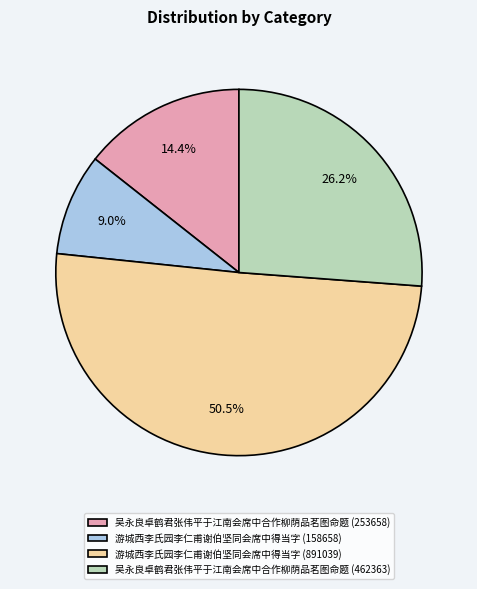

What is the ratio of the value at 游城西李氏园李仁甫谢伯坚同会席中得当字 (158658) to the value at 吴永良卓鹤君张伟平于江南会席中合作柳荫品茗图命题 (253658)?

0.6